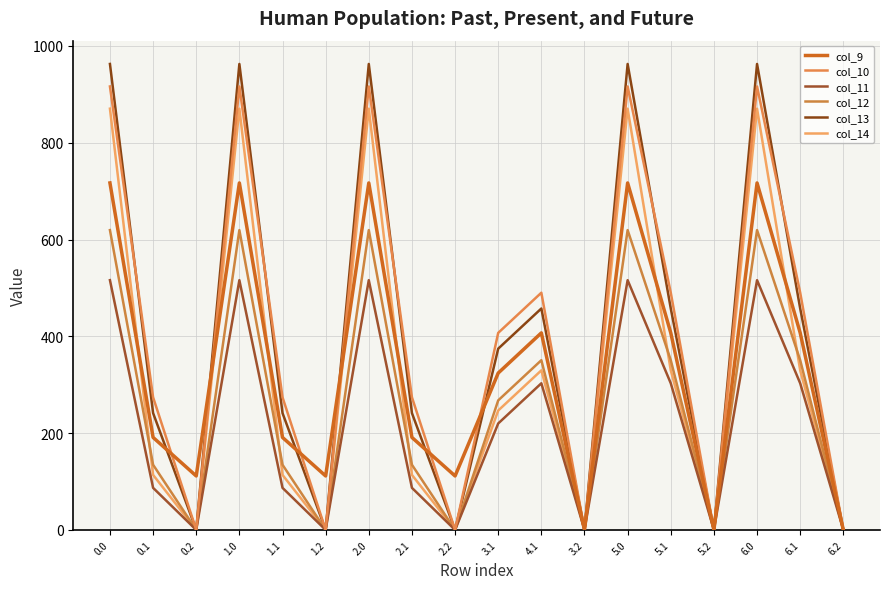

Where is the first local maximum for col_11?

1.0